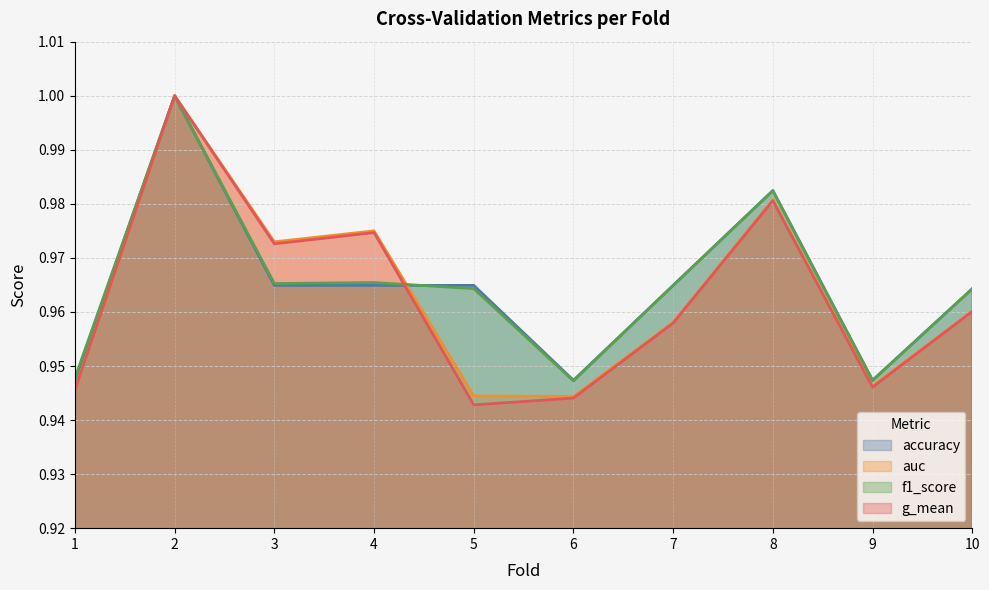

Rank the series at 3 from lowest to highest value.

accuracy, f1_score, g_mean, auc